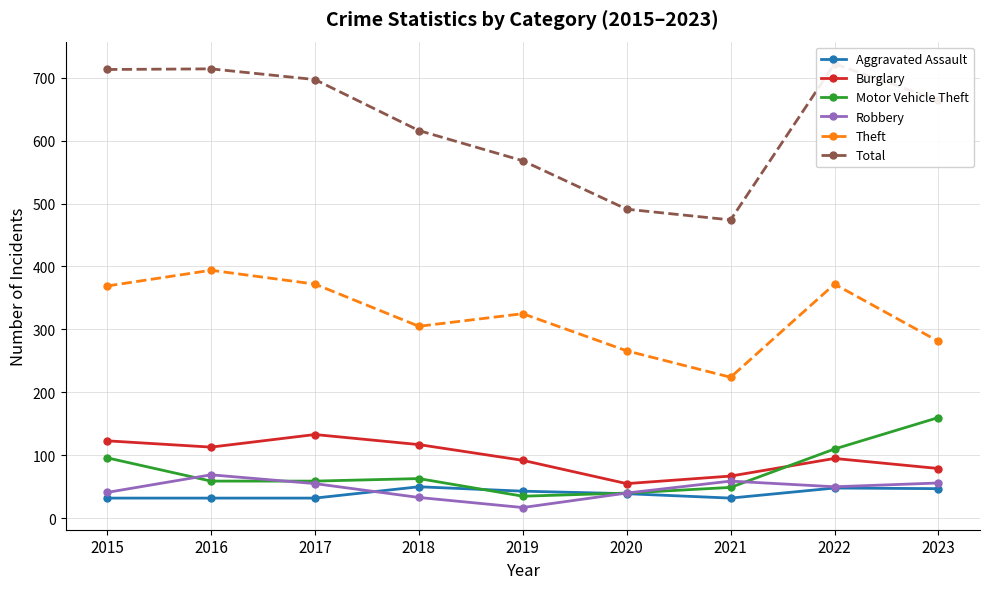

Rank the series at 2015 from lowest to highest value.

Aggravated Assault, Robbery, Motor Vehicle Theft, Burglary, Theft, Total